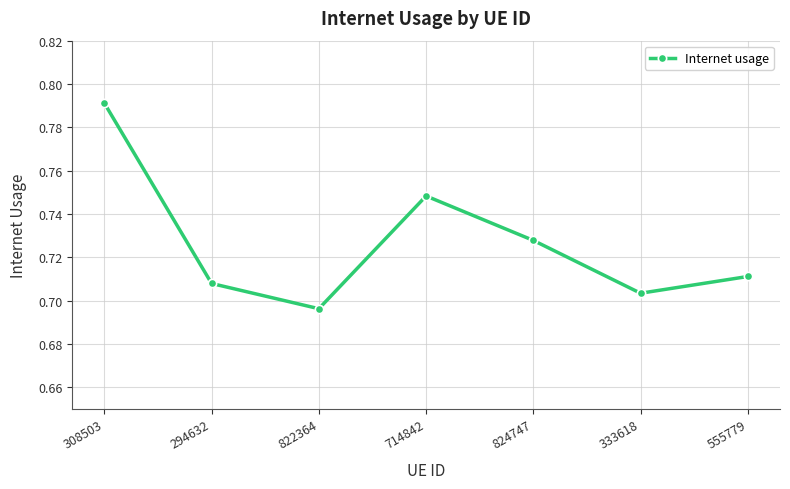

At which category does the chart reach its peak across all series?

308503